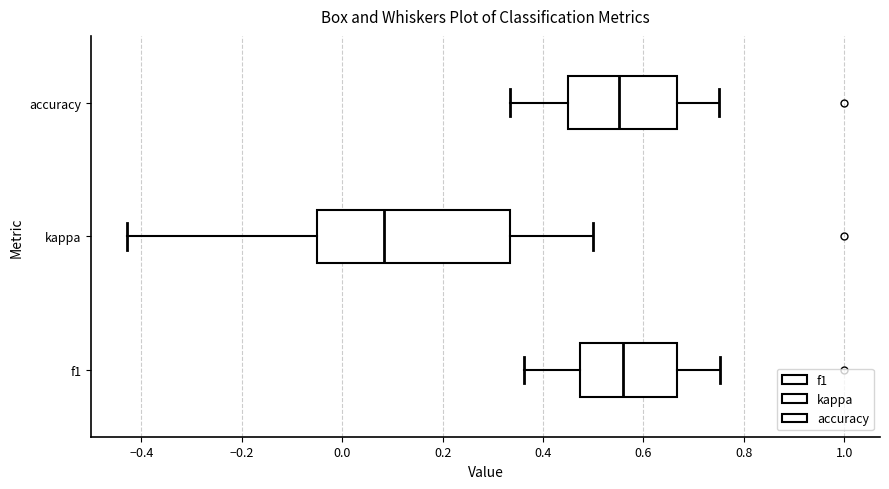

Reading bottom to top, read every box against the x-axis: the position of its median line, the range the box covers, and the ends of its whiskers. The values are not printed on the chart, so give them approximately, as read against the axis.

f1: median 0.56, box 0.48 to 0.66, whiskers 0.36 to 0.76
kappa: median 0.08, box -0.04 to 0.34, whiskers -0.42 to 0.50
accuracy: median 0.56, box 0.46 to 0.66, whiskers 0.34 to 0.76